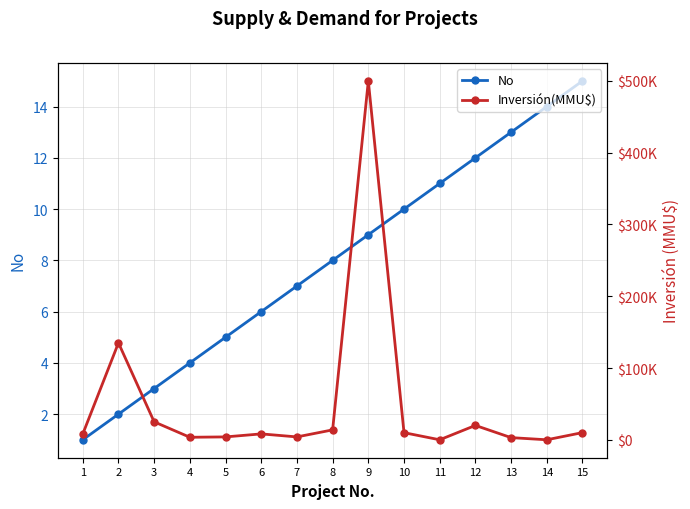

List the labels in order of No value, smallest first.

1, 2, 3, 4, 5, 6, 7, 8, 9, 10, 11, 12, 13, 14, 15